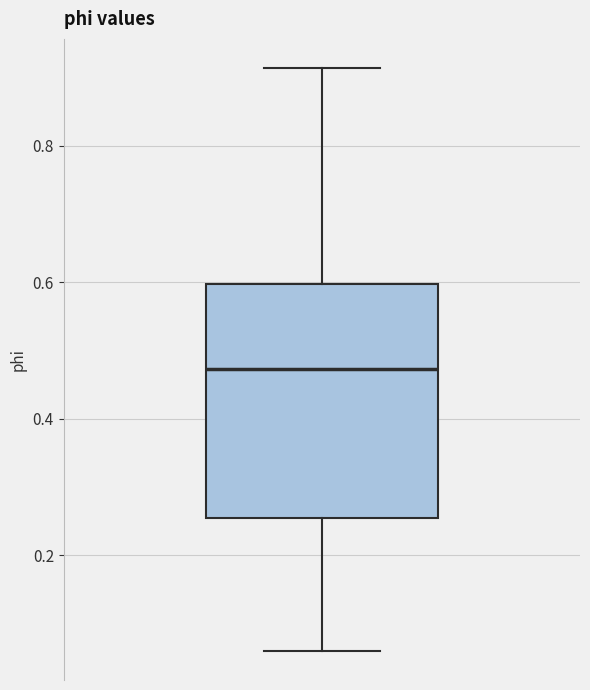

Where does the median line of the box sit on the y-axis? The values are not printed on the chart, so give them approximately, as read against the axis.

0.48